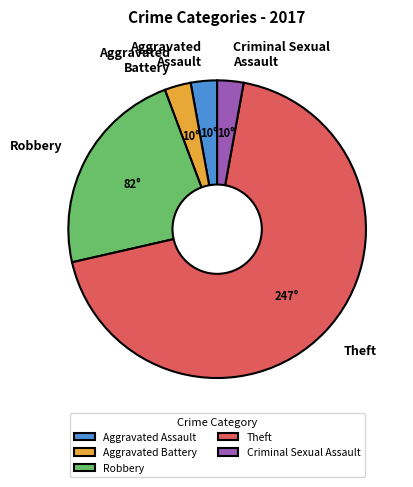

How many segments does this pie chart have?

5